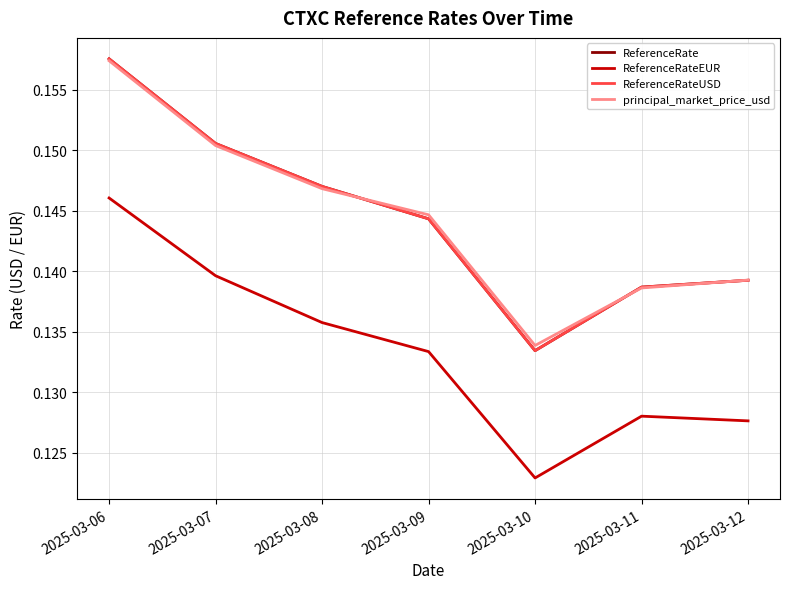

Reading left to right, transcribe all the data shown in this chart.

ReferenceRate: 0.2	0.2	0.1	0.1	0.1	0.1	0.1
ReferenceRateEUR: 0.1	0.1	0.1	0.1	0.1	0.1	0.1
ReferenceRateUSD: 0.2	0.2	0.1	0.1	0.1	0.1	0.1
principal_market_price_usd: 0.2	0.2	0.1	0.1	0.1	0.1	0.1